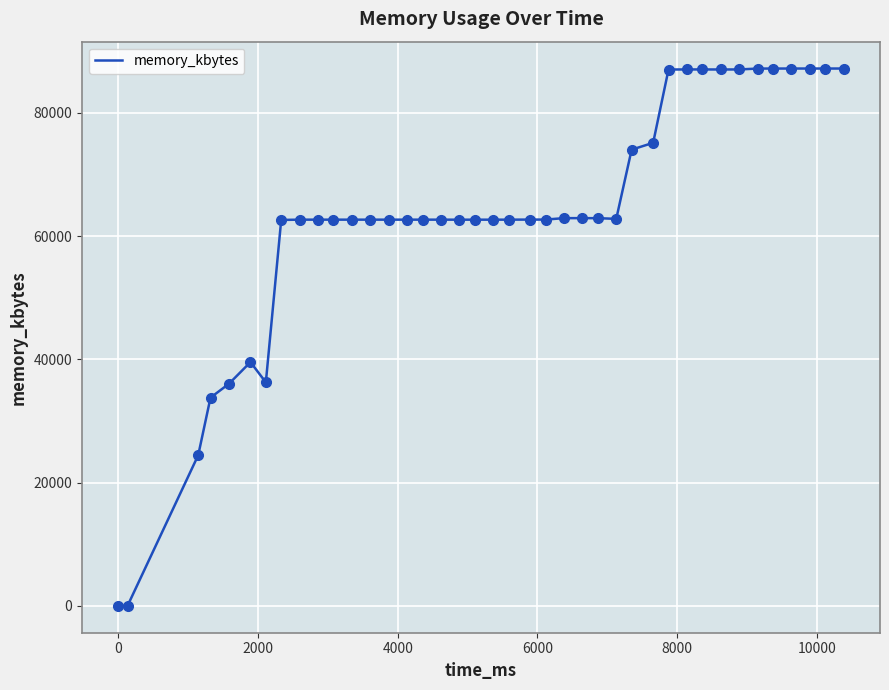

What is the greatest value displayed?

87208